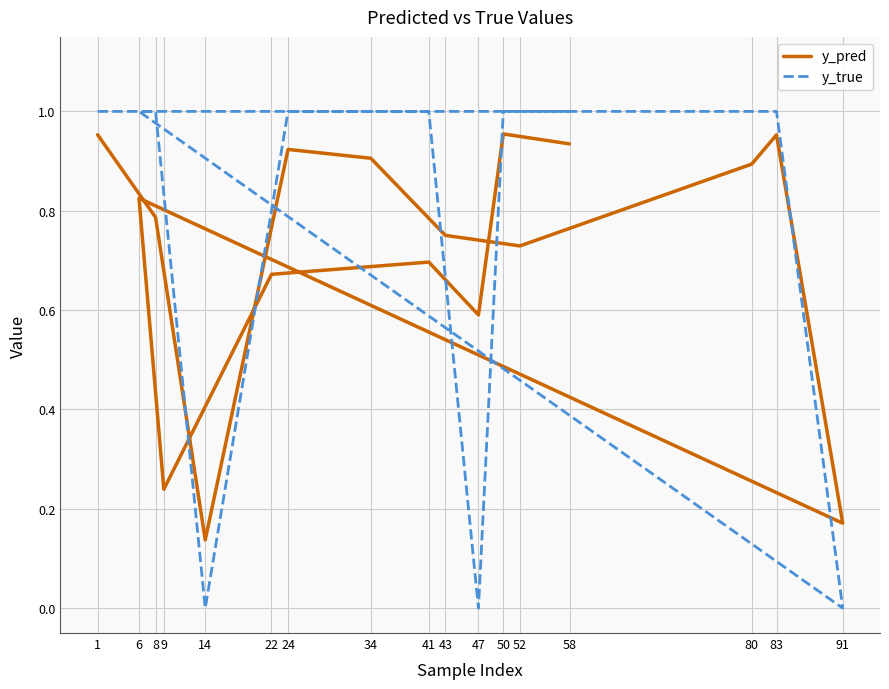

What is the total value across all series at 58?

1.9